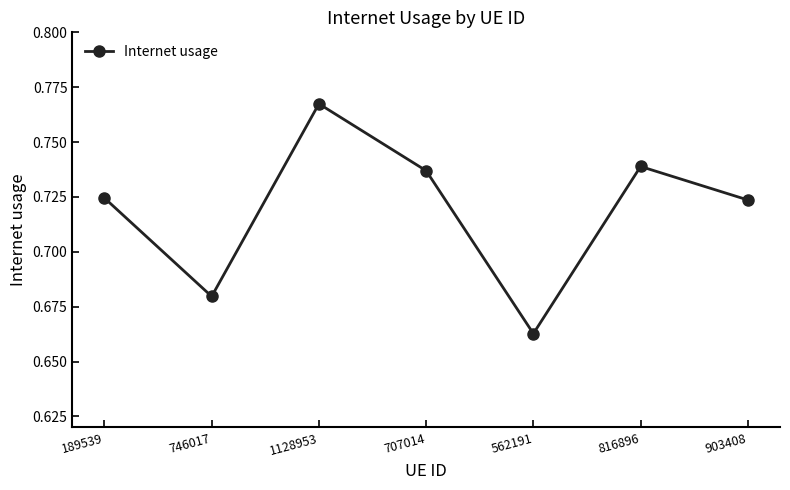

How many points are higher than both their immediate neighbors (excluding endpoints)?

2